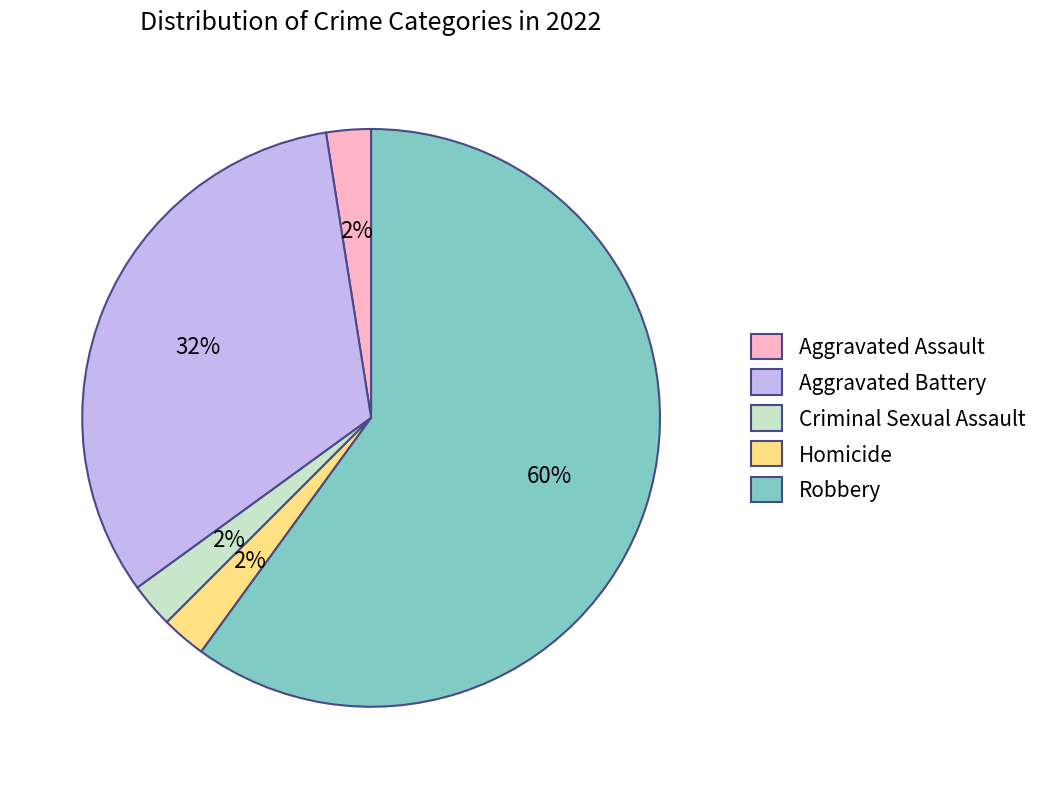

Does Robbery account for over 50% of the chart?

Yes